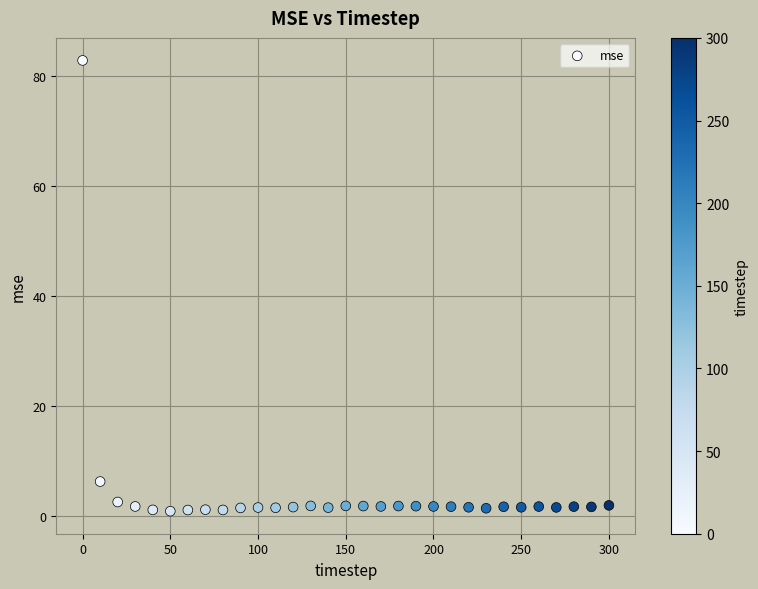

What is the range of Y values (max minus min)?

82.0